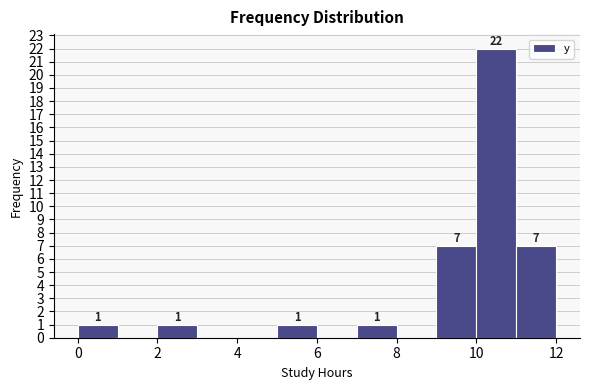

Over which range of the x-axis is the bar tallest?

10 to 11